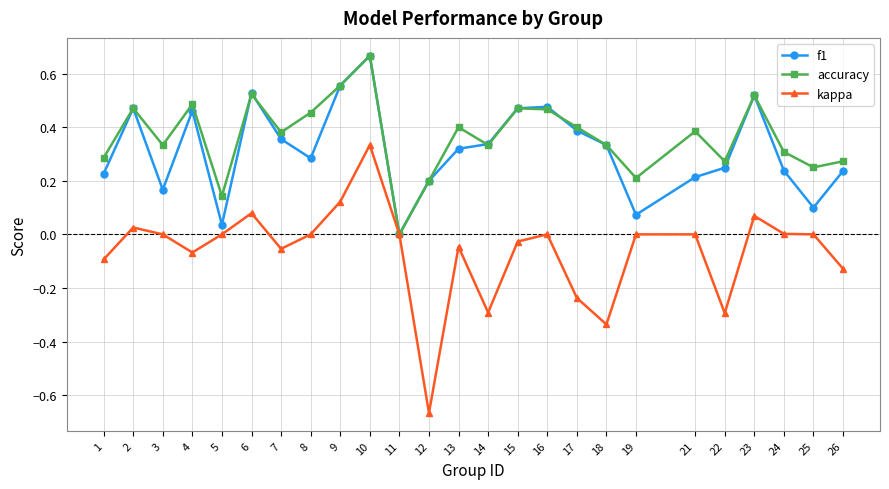

At which category does f1 reach its first local peak?

2